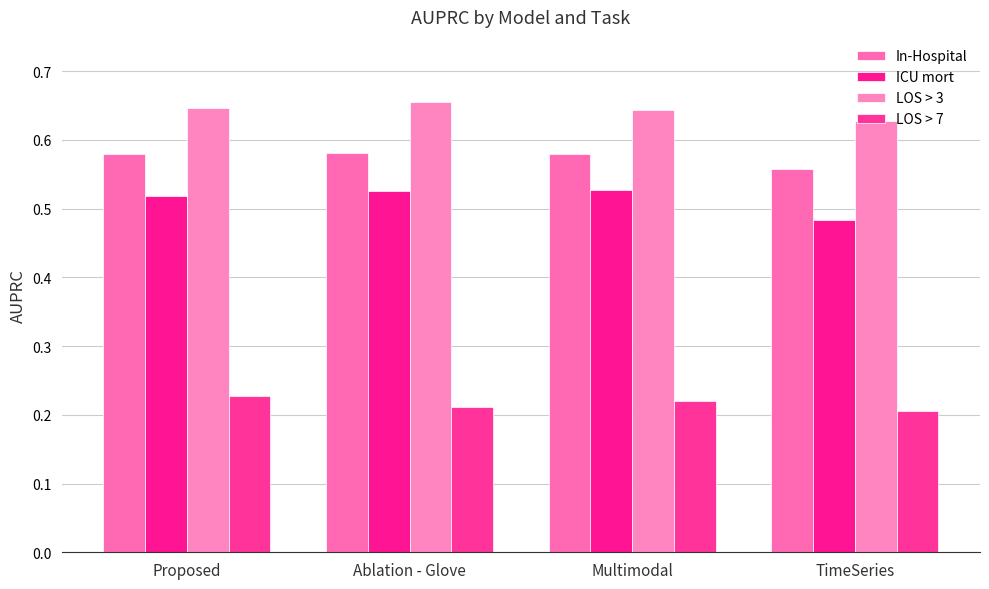

Is the value of LOS > 7 at TimeSeries greater than the value of ICU mort at Multimodal?

No